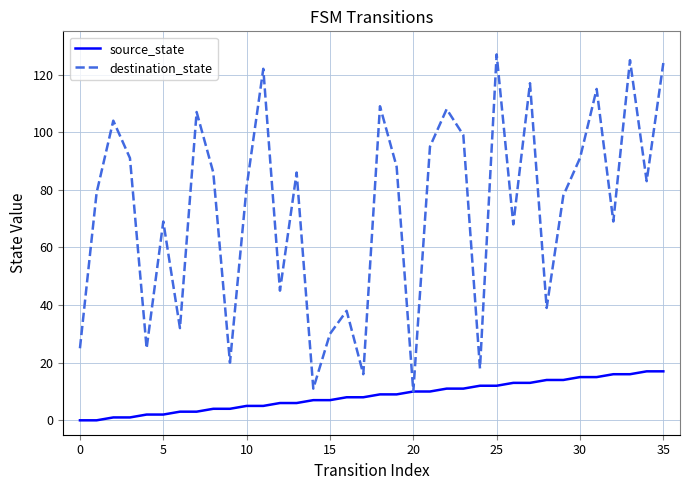

What is the maximum value shown in the chart?

127